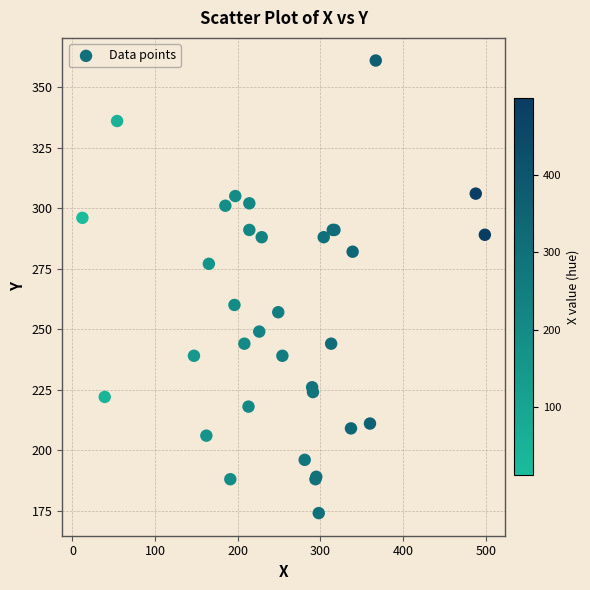

What Y value in the scatter plot is closest to 267?

260